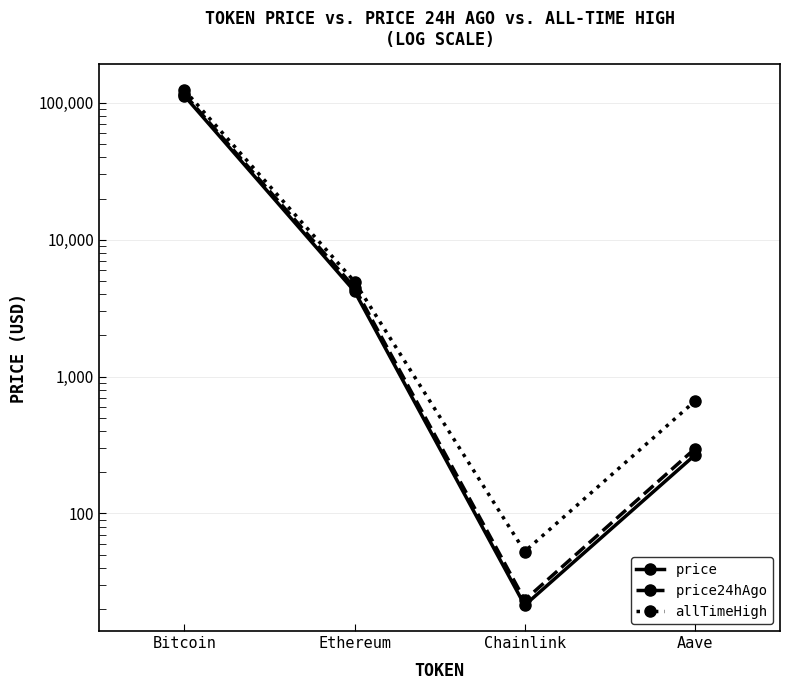

Where is the first local minimum for price24hAgo?

Chainlink